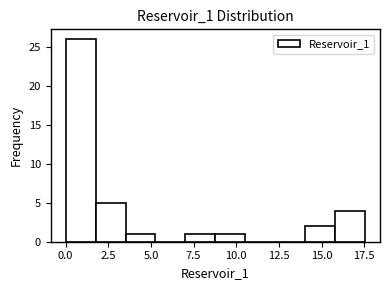

Around what value on the x-axis is the tallest bar? Give the approximate position of its centre, as read against the axis.

1.0